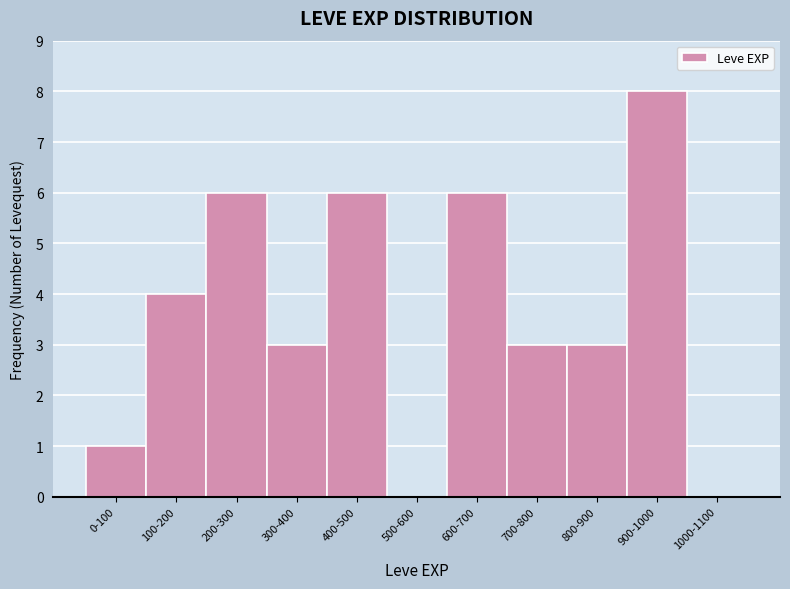

Reading left to right, extract all data points from this chart.

0-100=1	100-200=4	200-300=6	300-400=3	400-500=6	500-600=0	600-700=6	700-800=3	800-900=3	900-1000=8	1000-1100=0